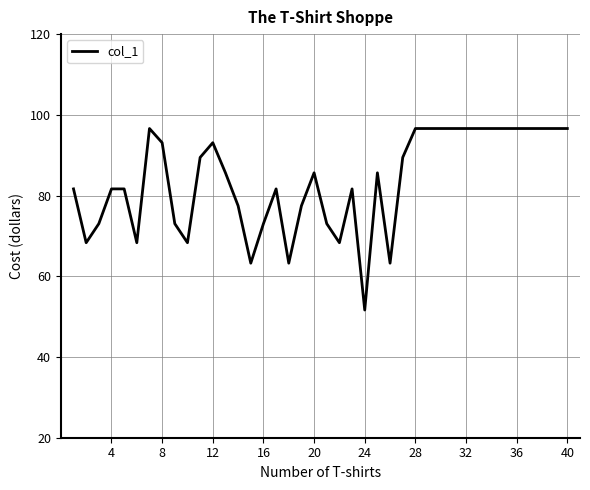

What is the greatest value displayed?

96.6